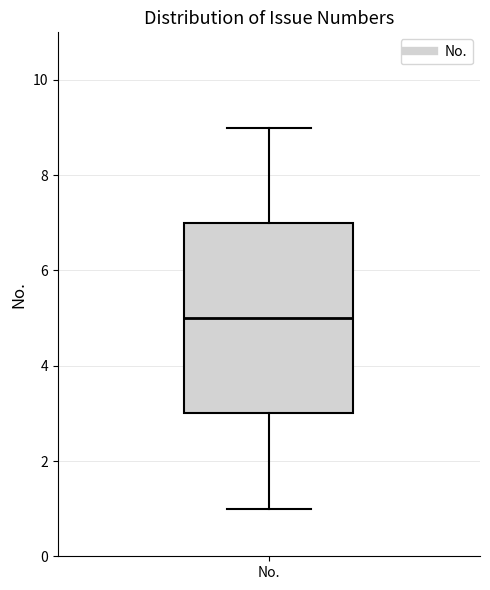

Read this box plot against the y-axis: the position of the median line, the range covered by the box, and the ends of both whiskers. The values are not printed on the chart, so give them approximately, as read against the axis.

median 5, box 3 to 7, whiskers 1 to 9